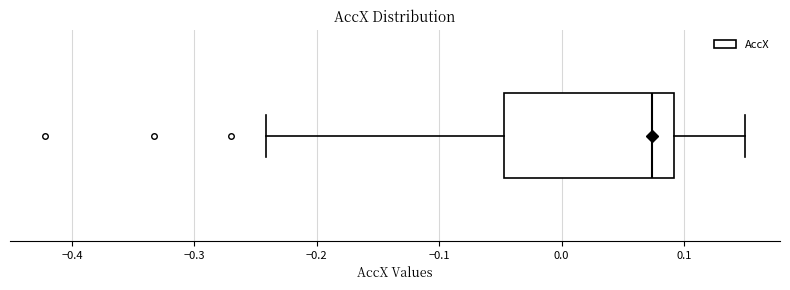

Read this box plot against the x-axis: the position of the median line, the range covered by the box, and the ends of both whiskers. The values are not printed on the chart, so give them approximately, as read against the axis.

median 0.07, box -0.05 to 0.09, whiskers -0.24 to 0.15